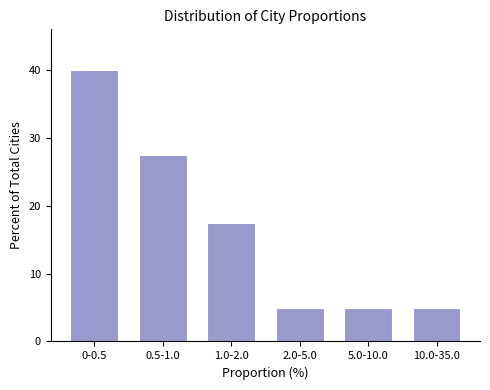

Reading right to left, extract all data points from this chart.

5.0	5.0	5.0	17.5	27.5	40.0